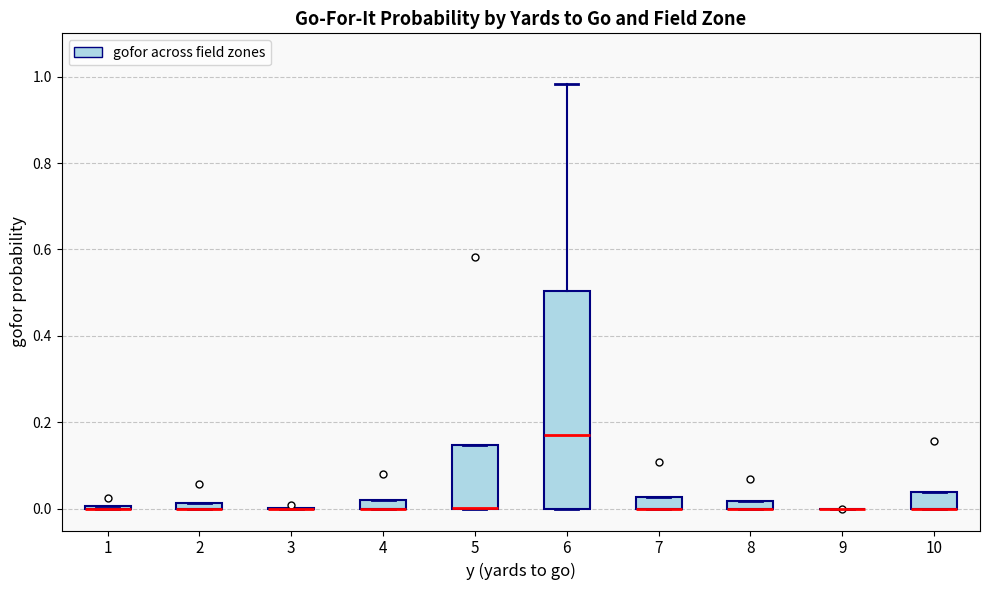

Comparing the boxes themselves (not the whiskers), which one is the tallest?

6